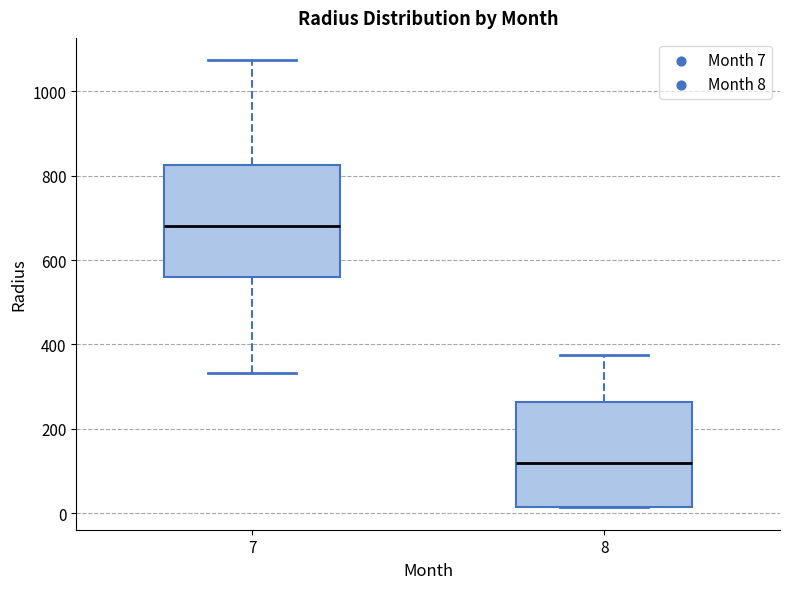

Which box has the lowest median line?

8